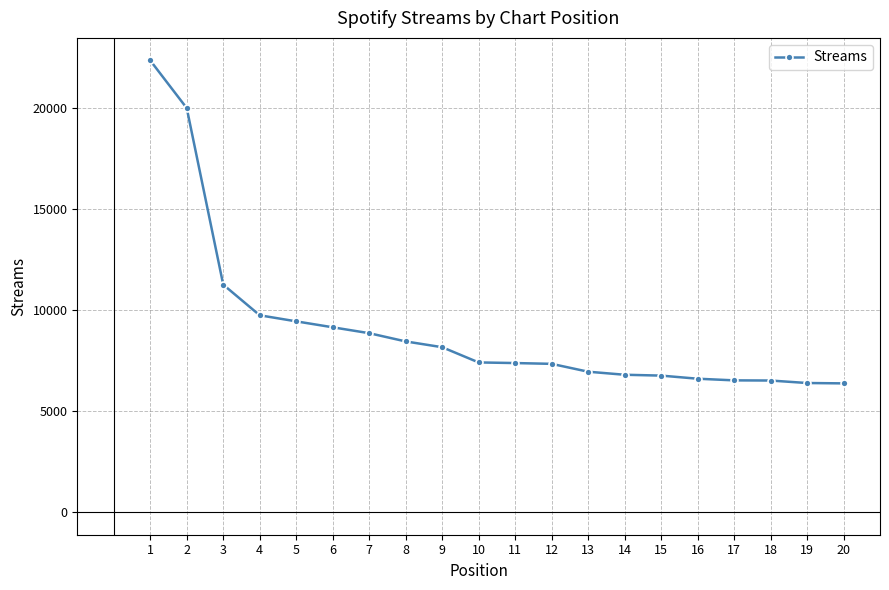

How many values are below 7412?

10